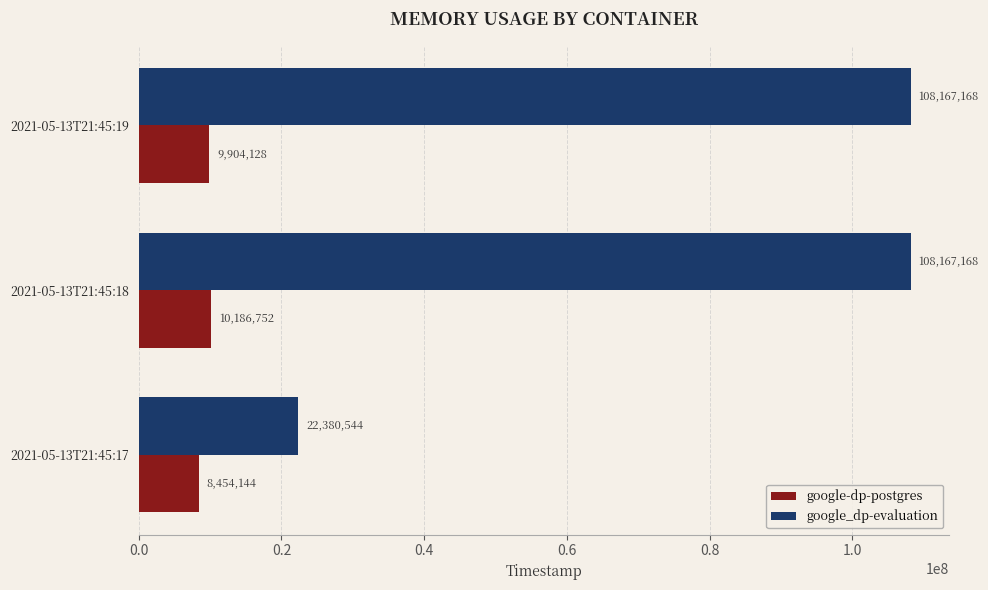

What is the greatest value displayed?

108167168